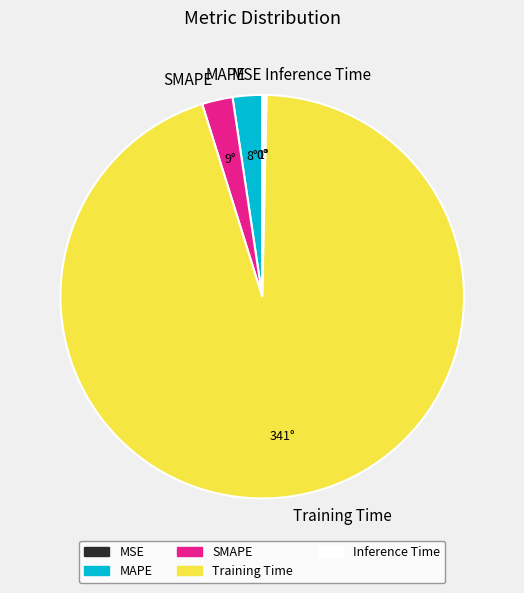

Combined, do Inference Time and MAPE account for over 50%?

No